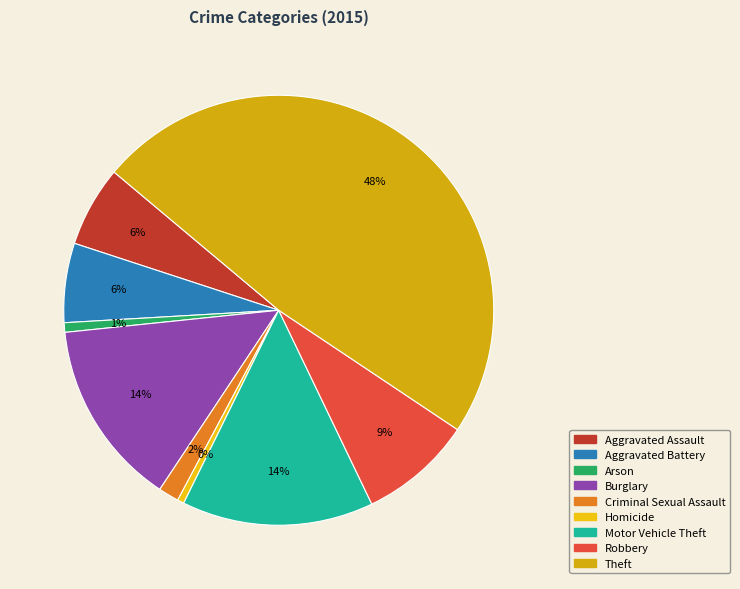

What is the largest slice in the pie chart?

Theft